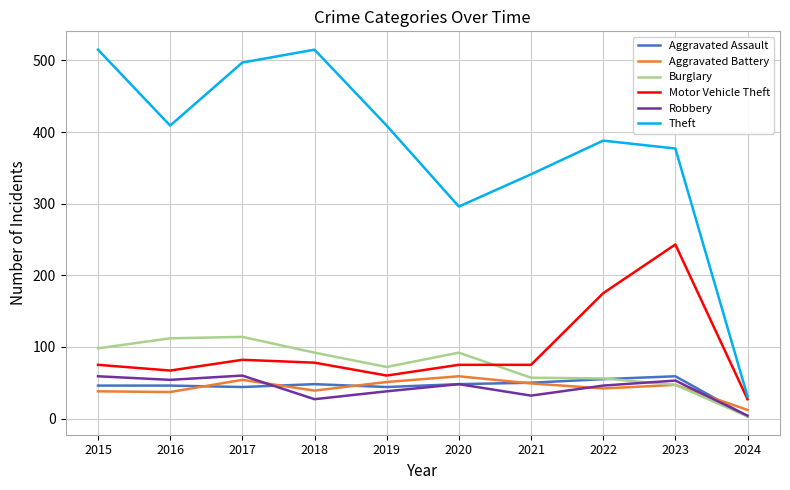

Is this an area chart (filled region under the line)?

No